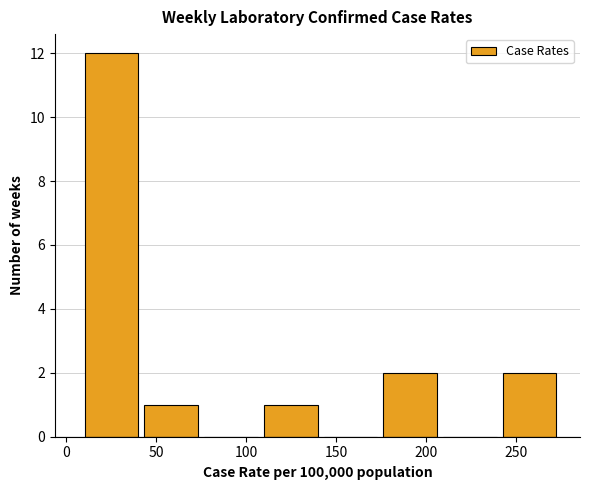

How tall is the bar that spans 175 to 210 on the x-axis? Neither the bar edges nor the heights are printed on the chart, so give them approximately, as read against the axes.

2